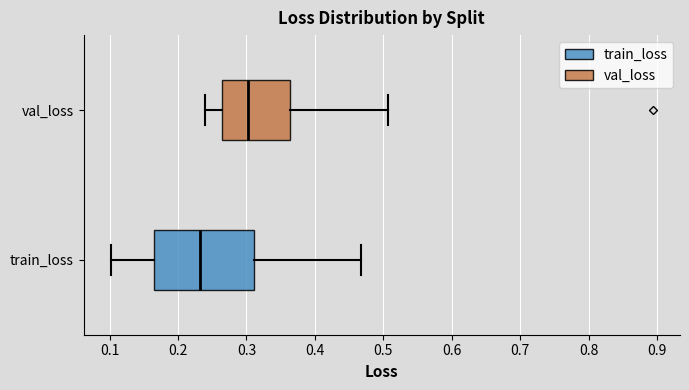

Which box has the furthest to the right median line?

val_loss